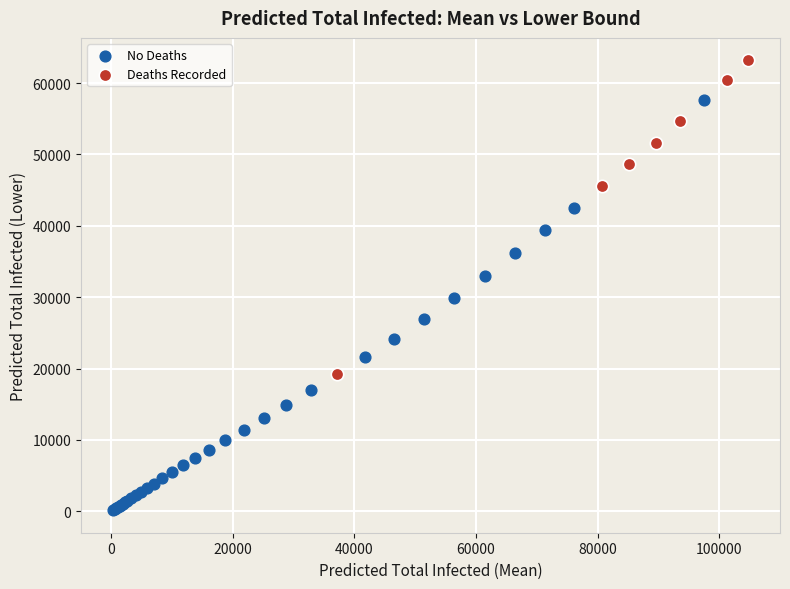

Which series contains the lowest Y value?

No Deaths